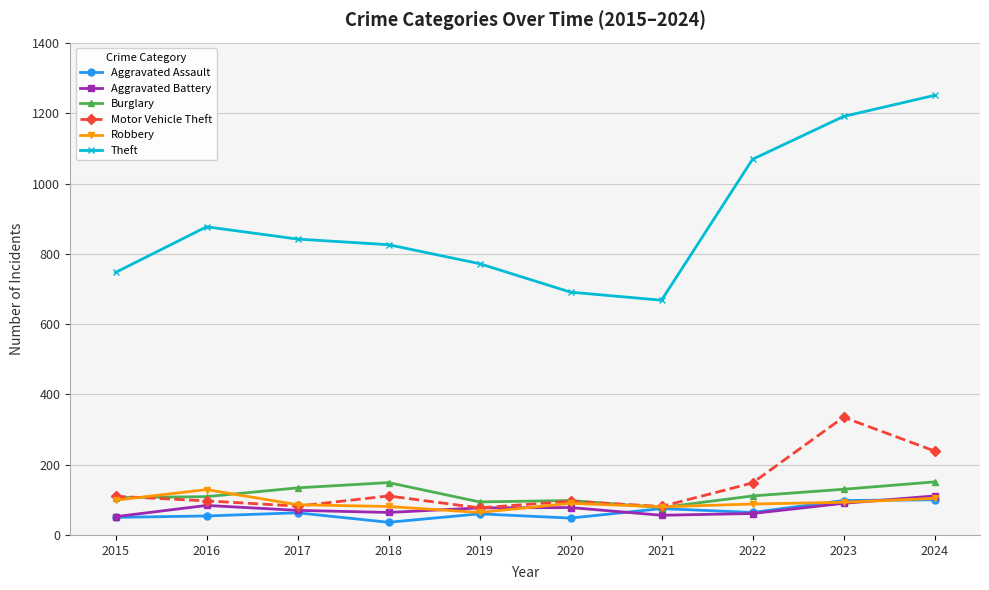

Count the number of categories in the chart.

10